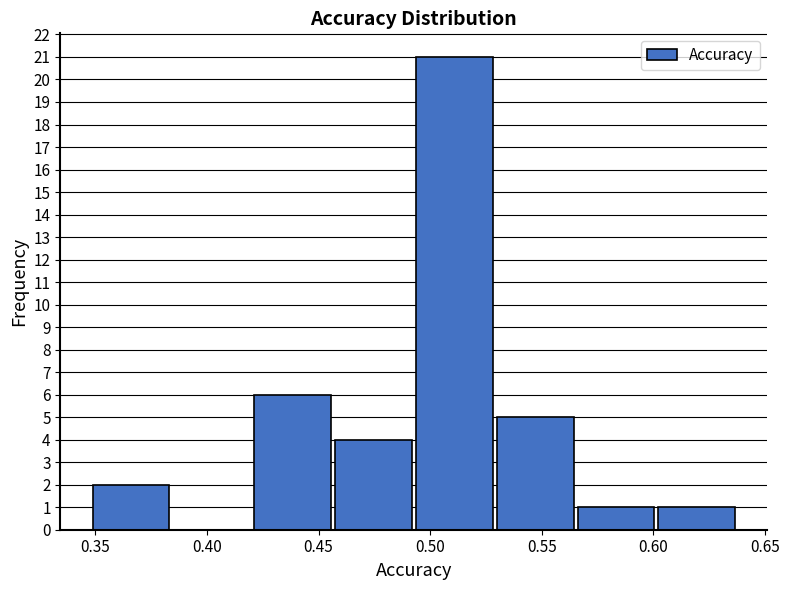

Which range on the x-axis has the tallest bar?

0.495 to 0.530